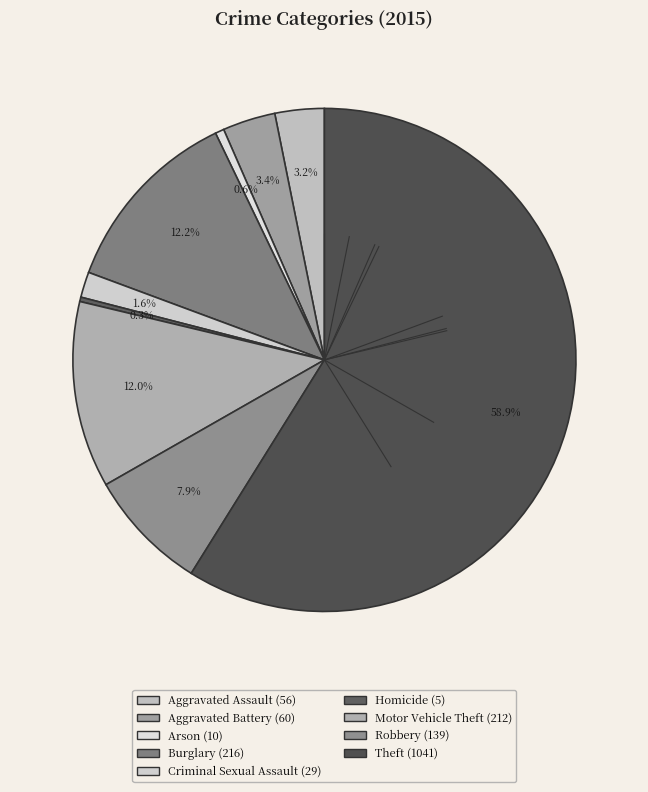

Approximately how many times larger is the value at Criminal Sexual Assault compared to Arson?

2.9